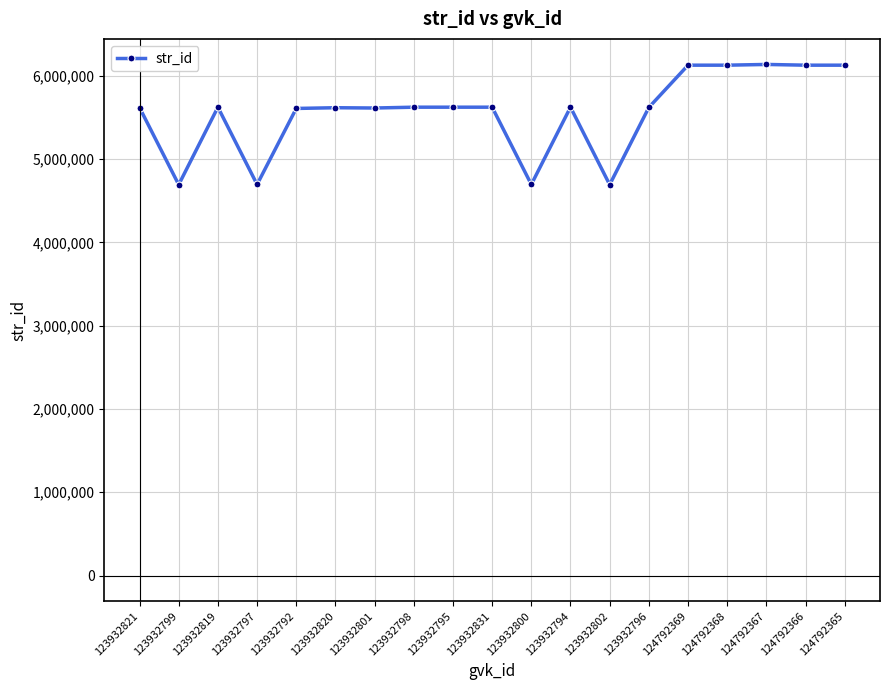

What is the label of the 7th point from the right?

123932802